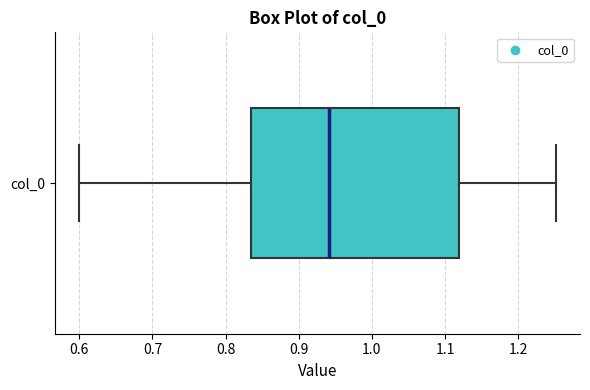

Transcribe this box plot: give where the median line is, the range the box spans, and where the two whiskers end, as read against the x-axis. The values are not printed on the chart, so give them approximately, as read against the axis.

median 0.94, box 0.83 to 1.12, whiskers 0.60 to 1.25